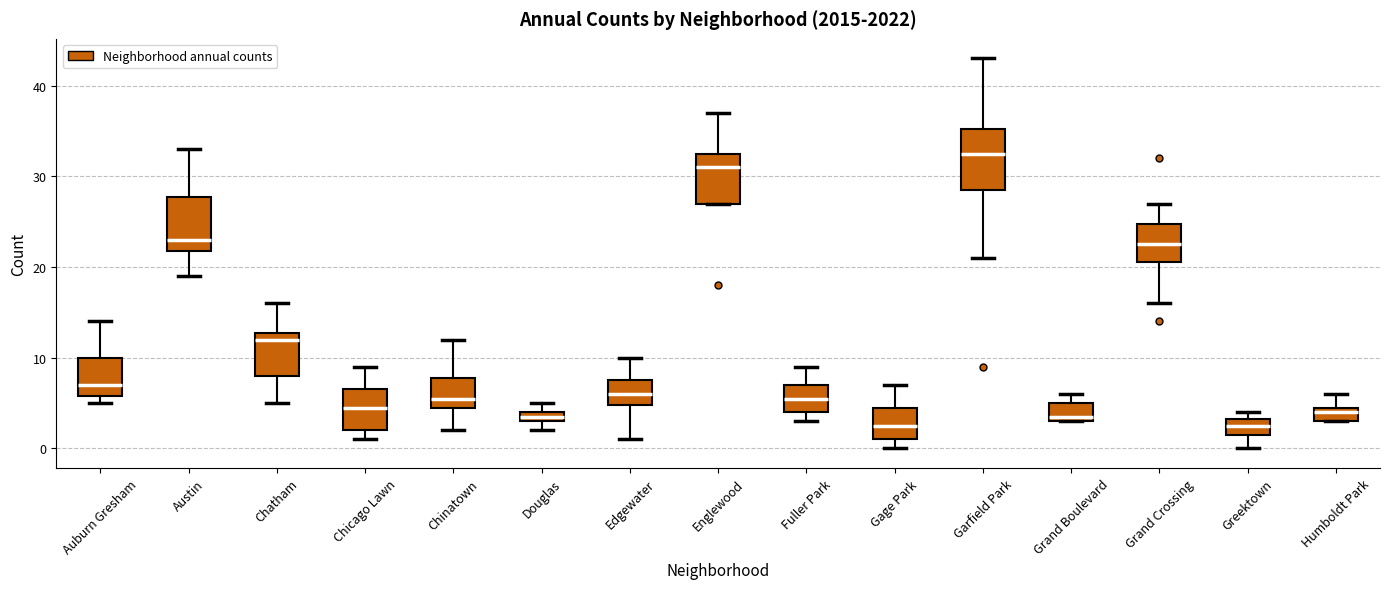

Where does the median line of the box for Gage Park sit on the y-axis? The values are not printed on the chart, so give them approximately, as read against the axis.

3